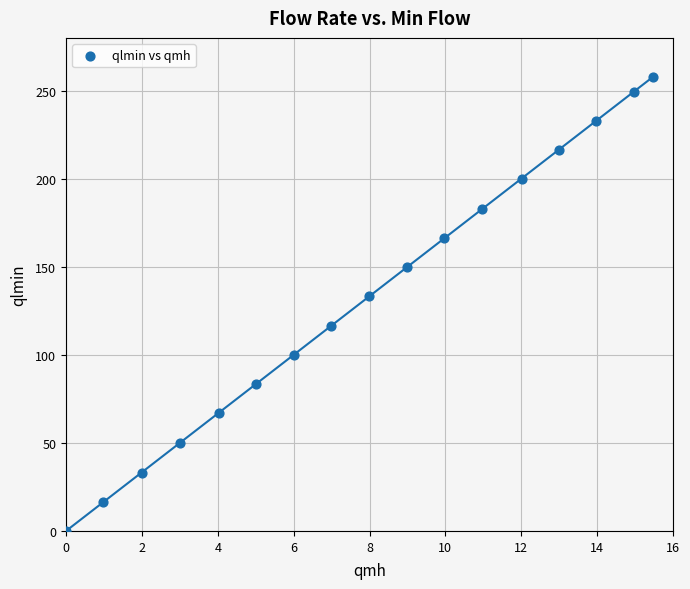

What Y value in the scatter plot is closest to 128?

133.2